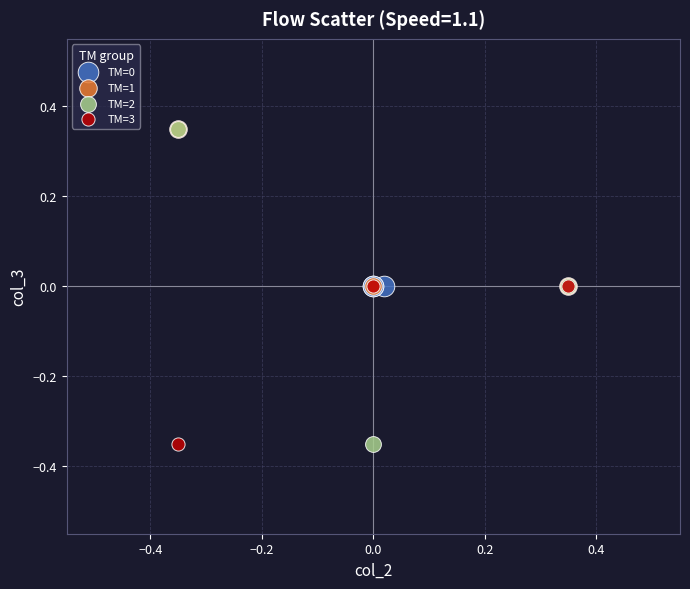

What are all the series names shown in the legend?

TM=0, TM=1, TM=2, TM=3